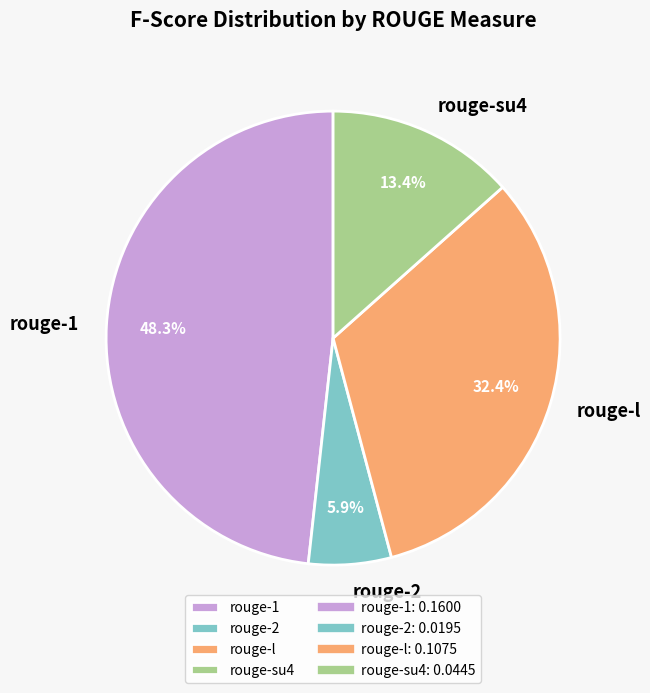

Which slice is the smallest?

rouge-2